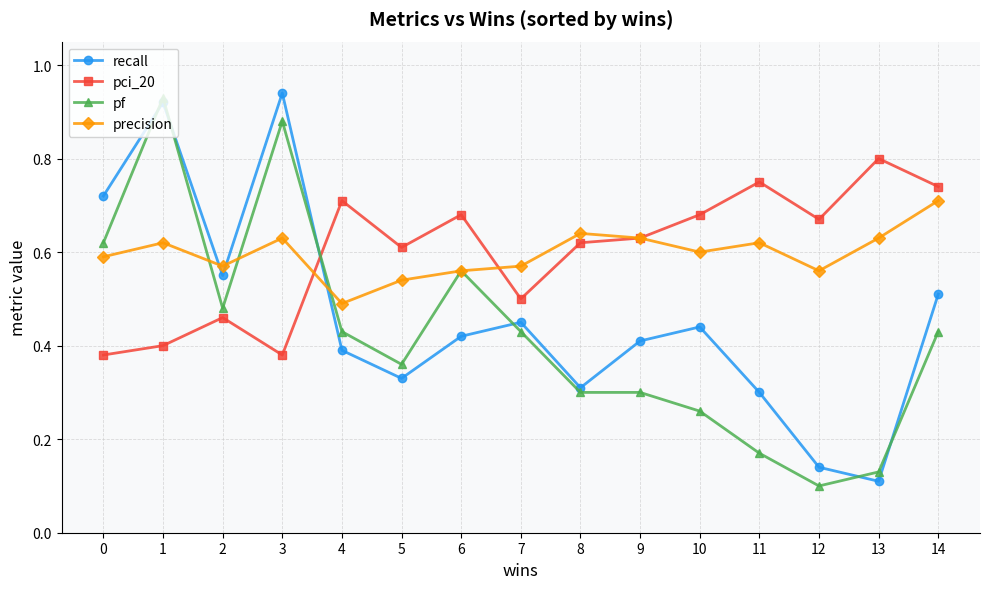

The value of recall at 6 is 0.4. True or false?

True